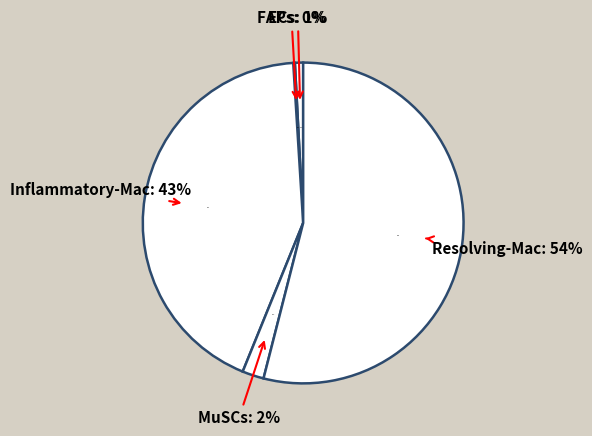

What percentage is the MuSCs slice, to the nearest percent?

2%